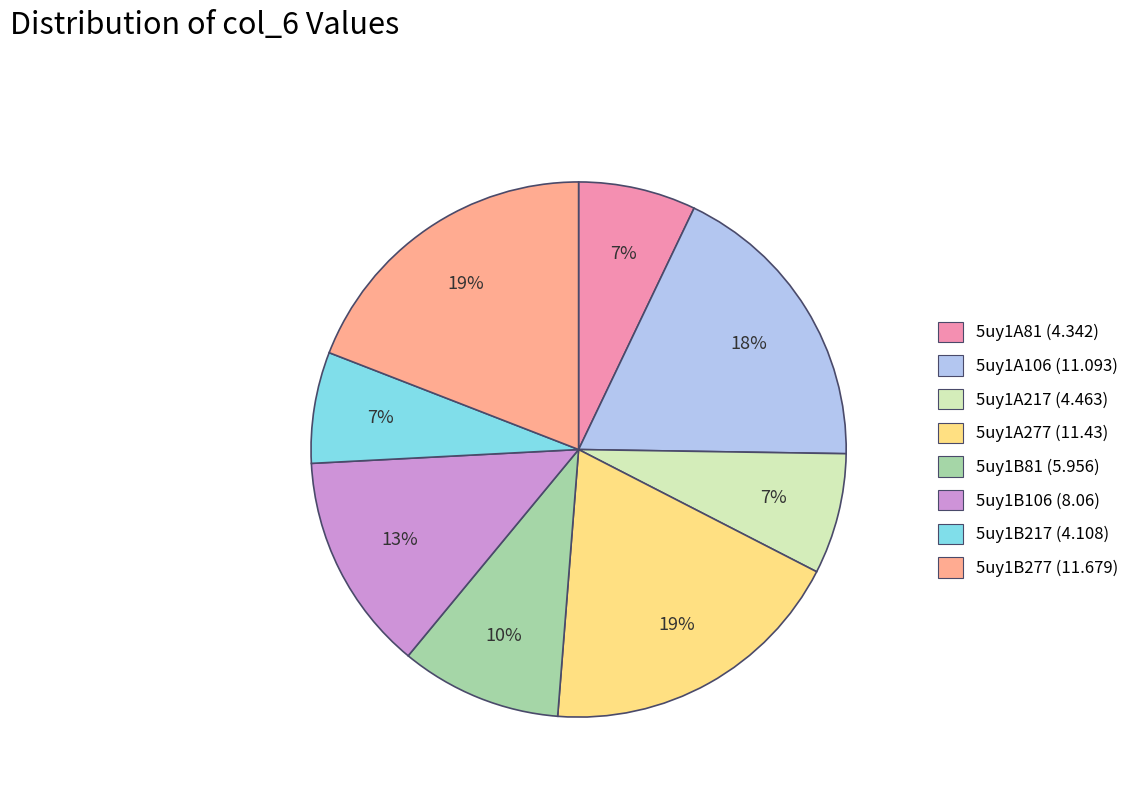

What percentage is the 5uy1B81 slice, to the nearest percent?

10%